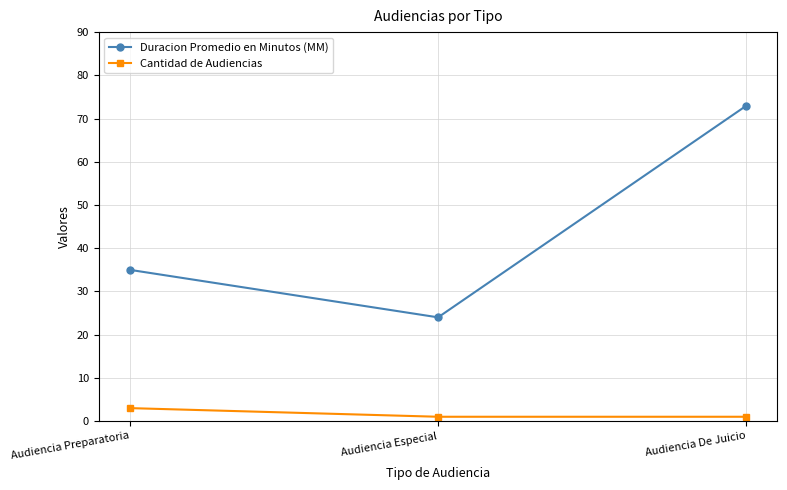

Reading left to right, what are all the values shown in this chart?

Duracion Promedio en Minutos (MM): 35	24	73
Cantidad de Audiencias: 3	1	1